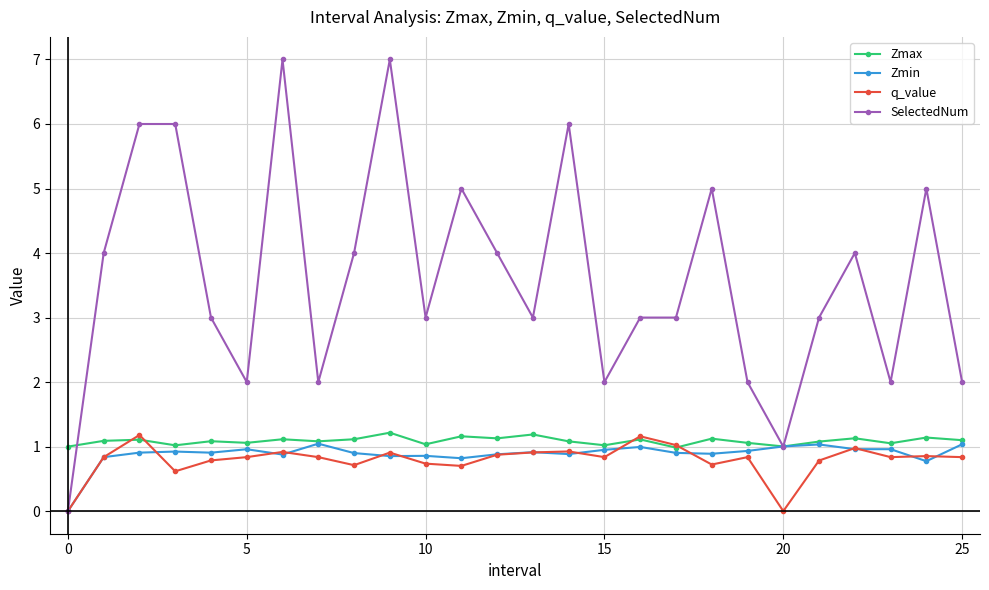

True or false: Zmin has more than 1 interior local peaks.

True